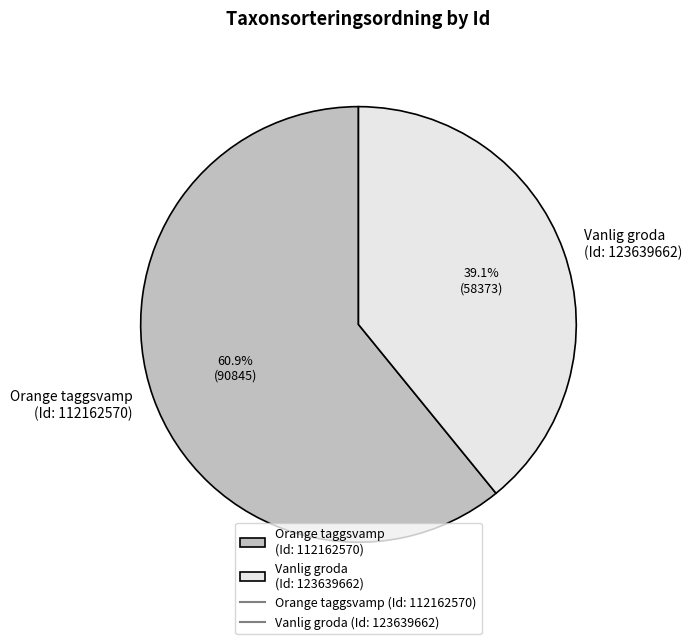

What is the majority slice?

Orange taggsvamp (Id: 112162570)